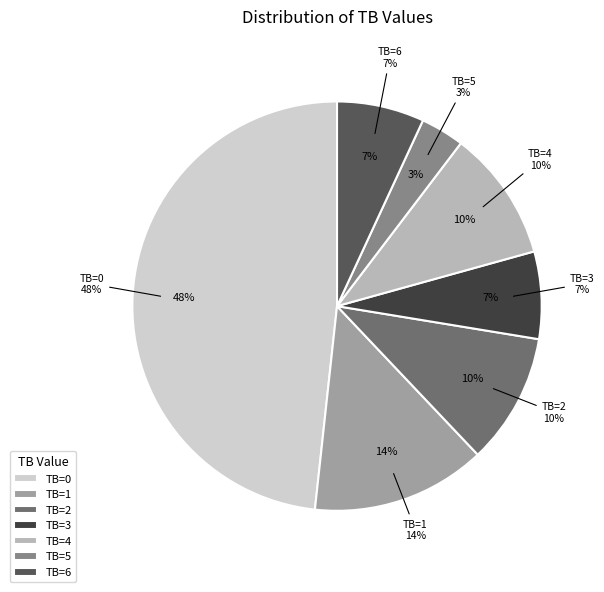

Does 5 account for over 50% of the chart?

No